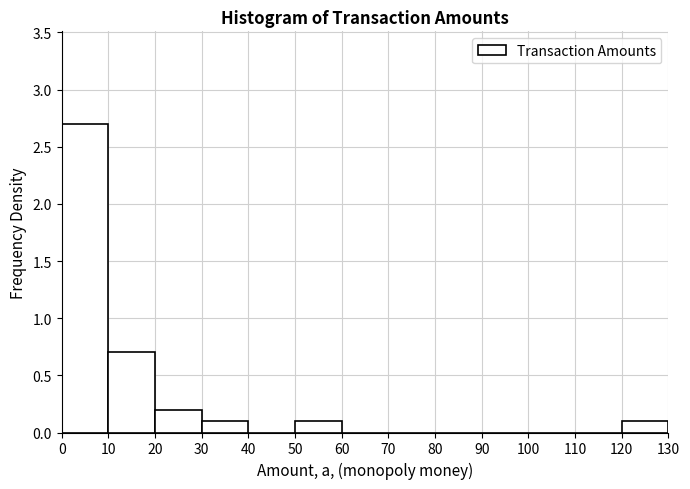

Reading left to right, list every bar in this chart as the range it spans on the x-axis followed by its height. The values are not printed on the chart, so give them approximately, as read against the axis.

0 to 10: 2.7
10 to 20: 0.7
20 to 30: 0.2
30 to 40: 0.1
40 to 50: 0
50 to 60: 0.1
60 to 70: 0
70 to 80: 0
80 to 90: 0
90 to 100: 0
100 to 110: 0
110 to 120: 0
120 to 130: 0.1